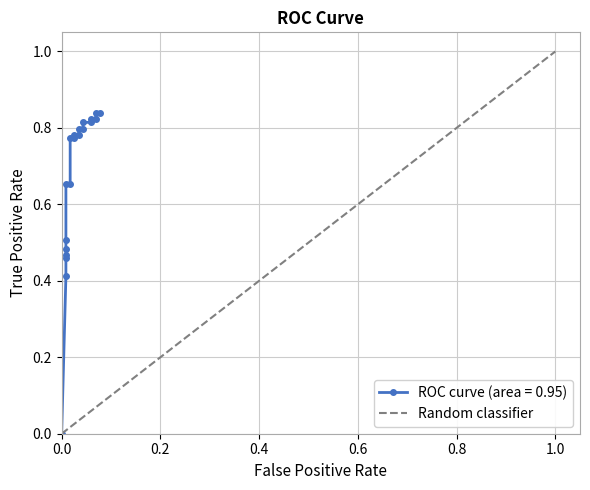

Is it true that Random classifier equals 1.0 at 1.0?

True